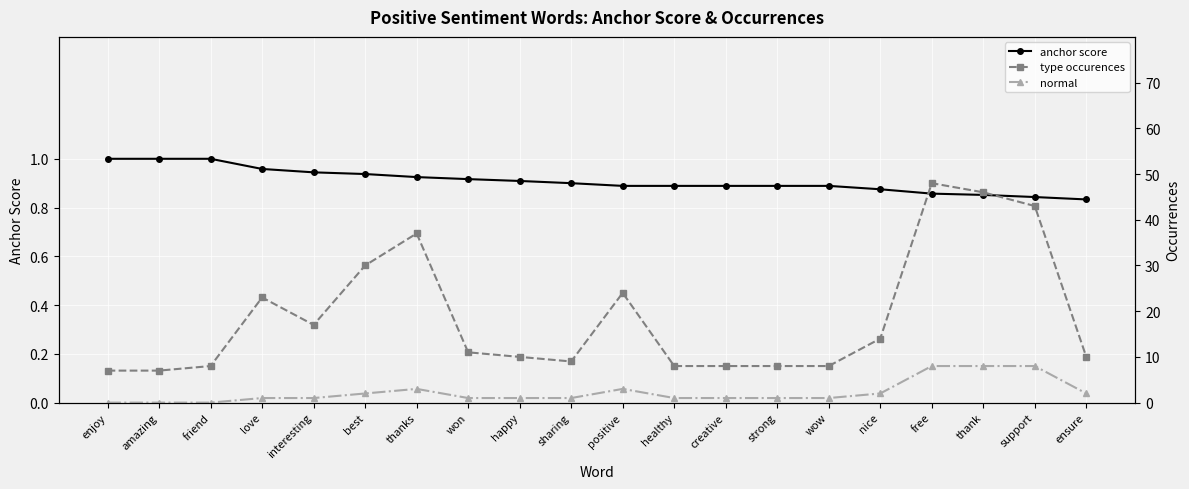

The normal series shows 2.0 at ensure. True or false?

True